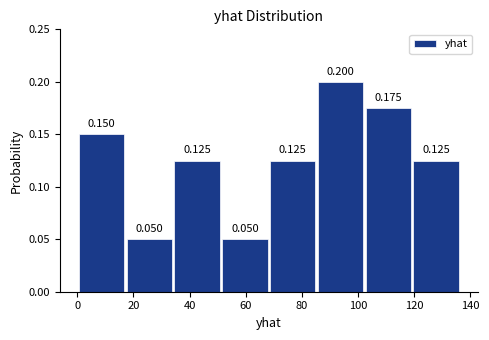

What is the height of the bar covering 102 to 120 on the x-axis? The bar edges are not printed on the chart, so give them approximately, as read against the axis.

0.175